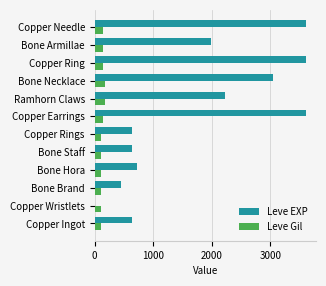

What is the sum of all Leve Gil values?

1574